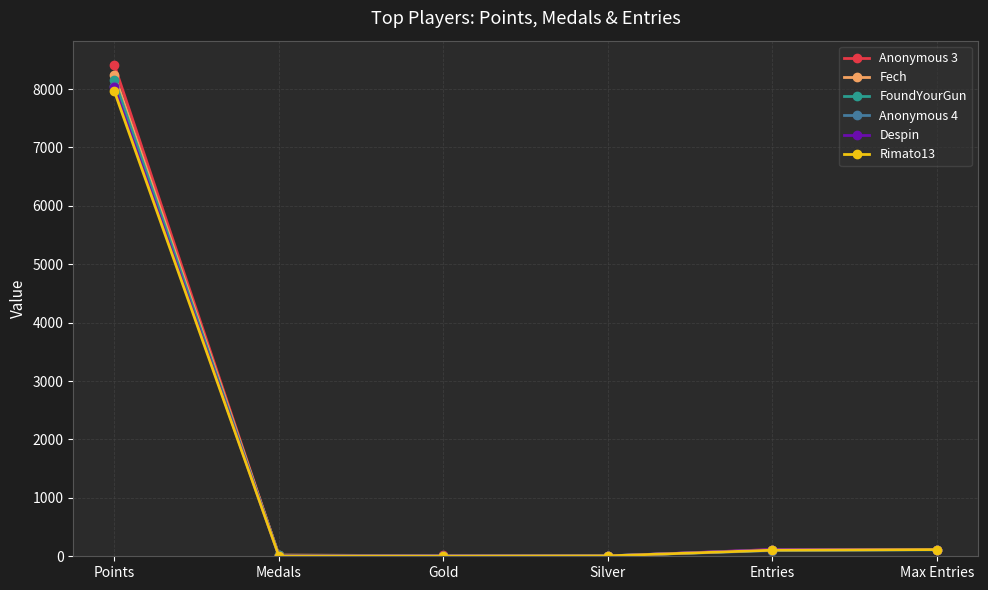

What is the label of the 5th point from the right?

Medals